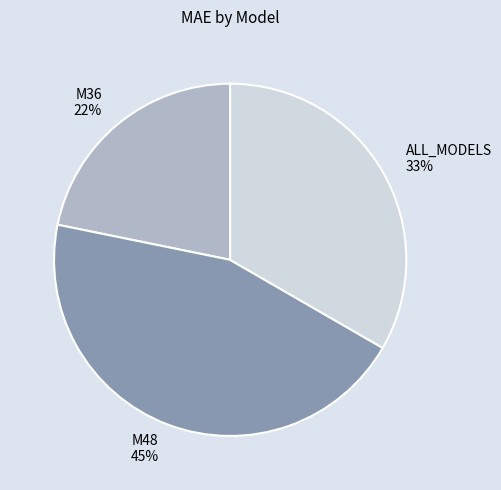

How many segments does this pie chart have?

3